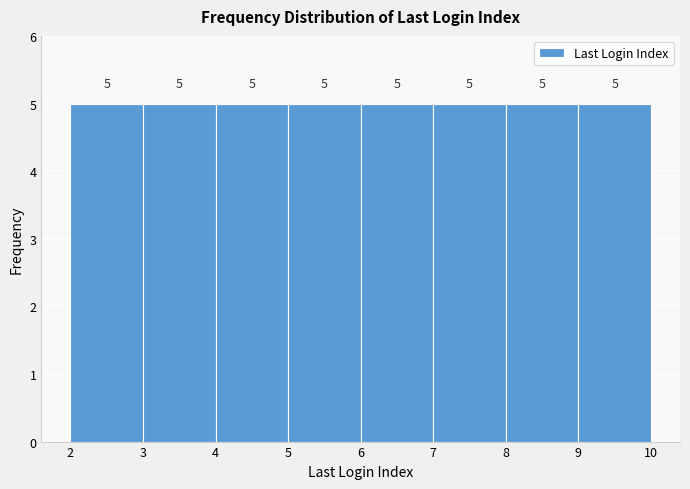

What is the height of the bar covering 6 to 7 on the x-axis?

5